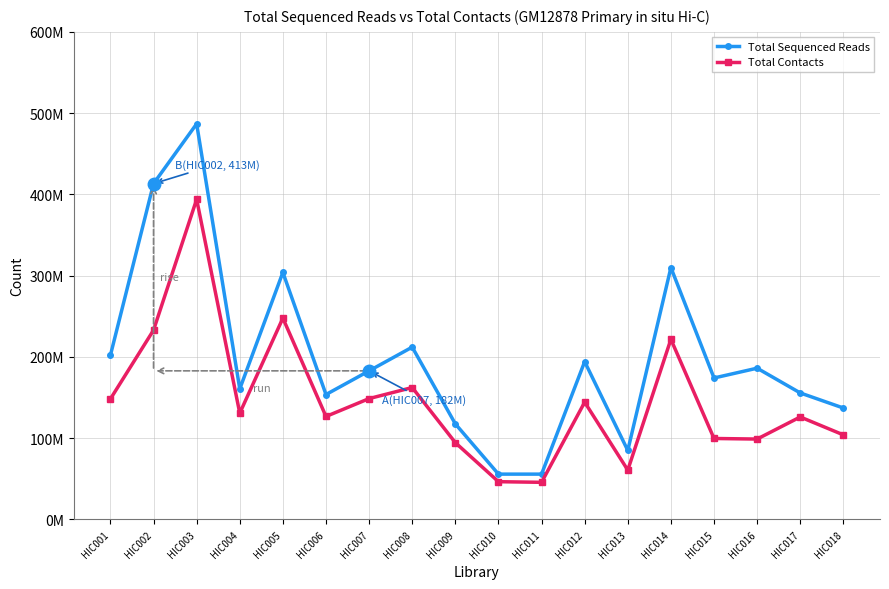

Does the chart have visible grid lines?

Yes